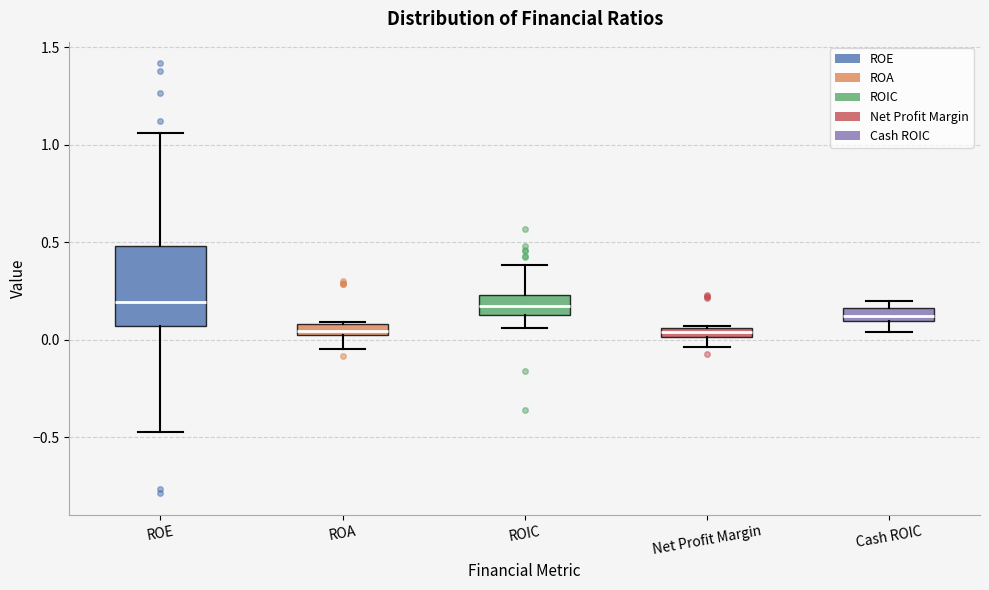

Comparing the boxes themselves (not the whiskers), which one is the tallest?

ROE